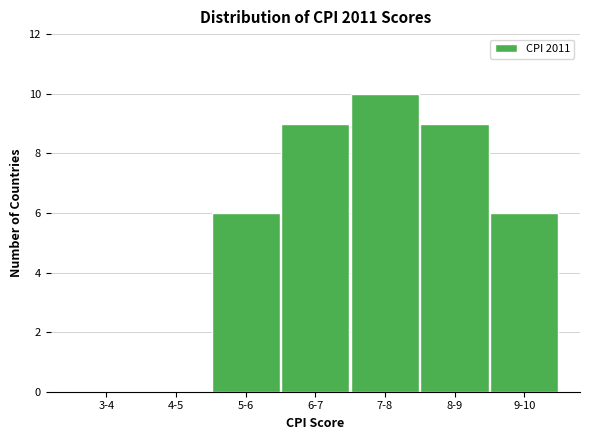

Reading right to left, what are all the values shown in this chart?

9-10=6	8-9=9	7-8=10	6-7=9	5-6=6	4-5=0	3-4=0